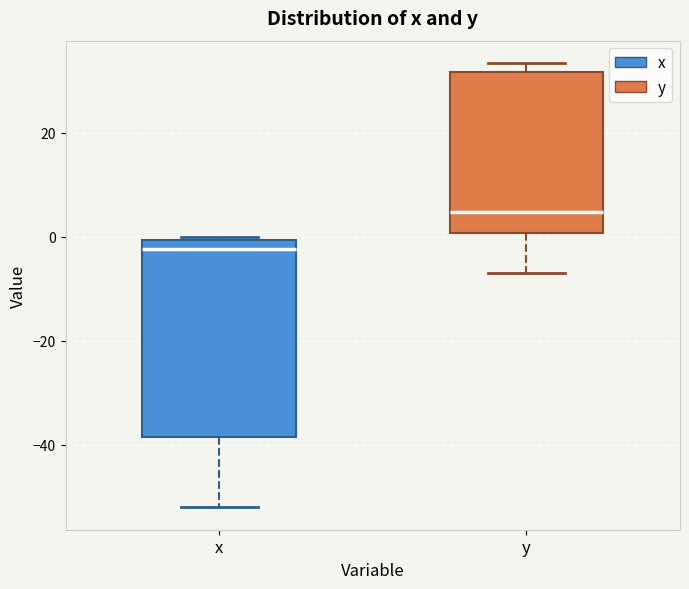

Which box is the tallest, from its lower edge to its upper edge?

x